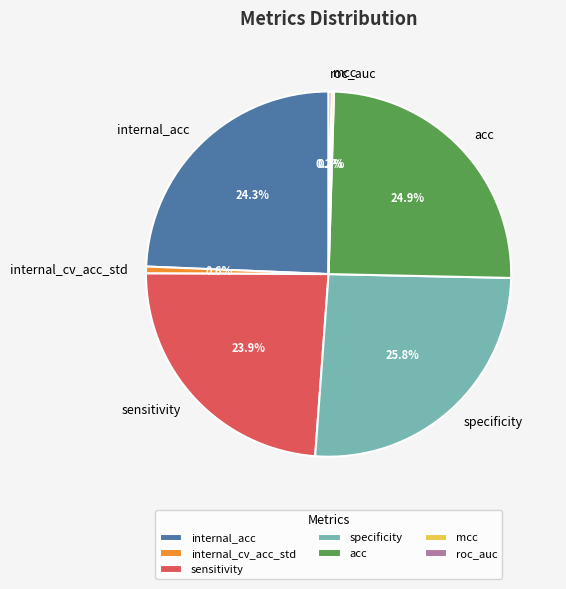

True or false: internal_acc accounts for 33% of the total.

False